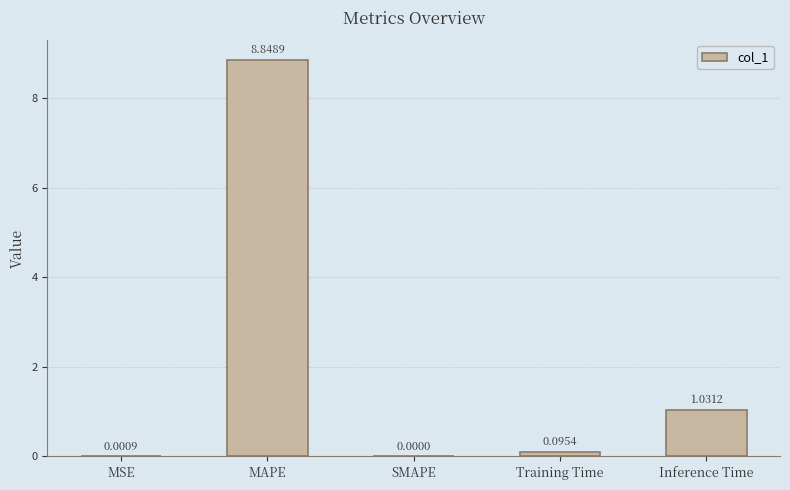

What is the change in value from SMAPE to Training Time?

+0.1